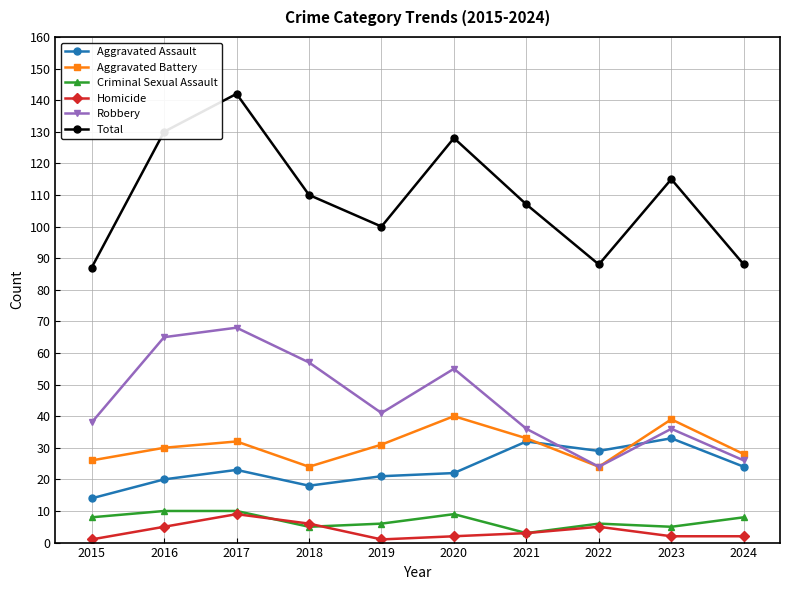

Count the number of categories in the chart.

10